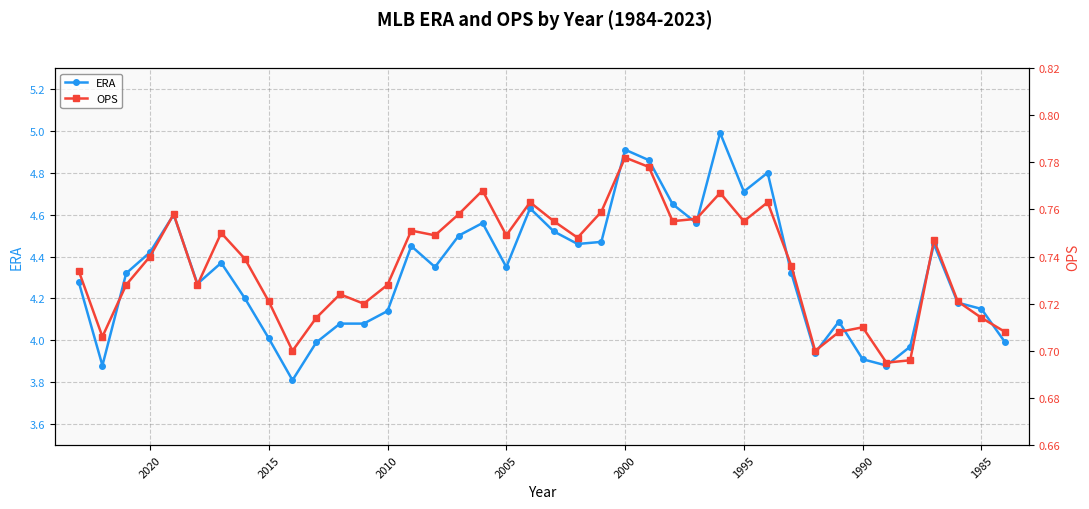

Which series has the largest range (max minus min)?

ERA